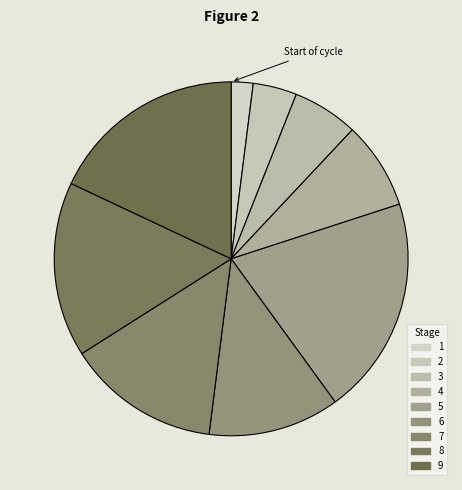

Does 6 represent more than half of the total?

No